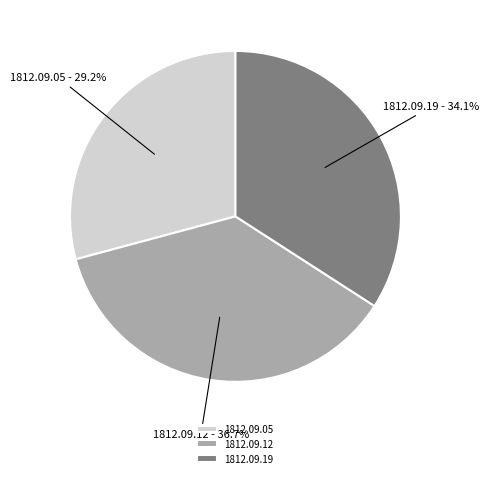

What is the largest slice in the pie chart?

1812.09.12